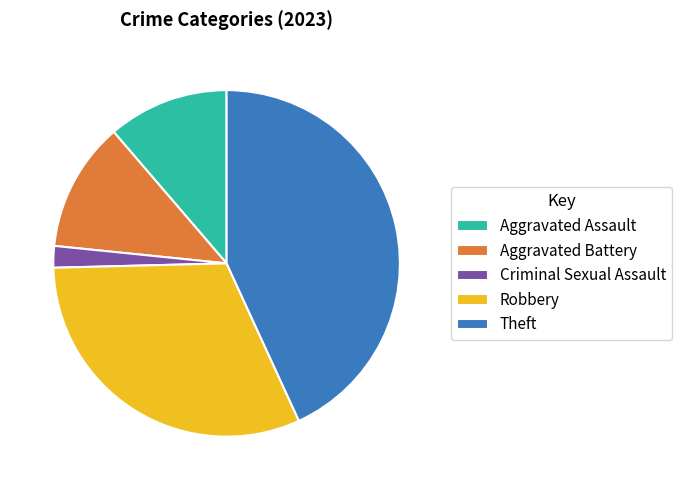

Which category has the smallest portion of the pie?

Criminal Sexual Assault